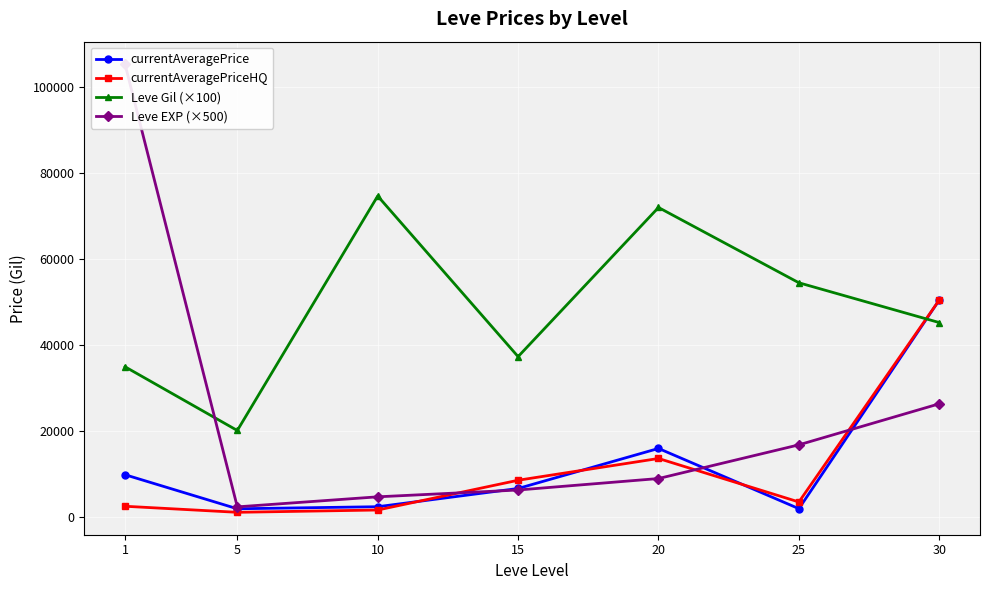

Which series ends up on top after the final intersection of currentAveragePriceHQ and currentAveragePrice?

currentAveragePriceHQ